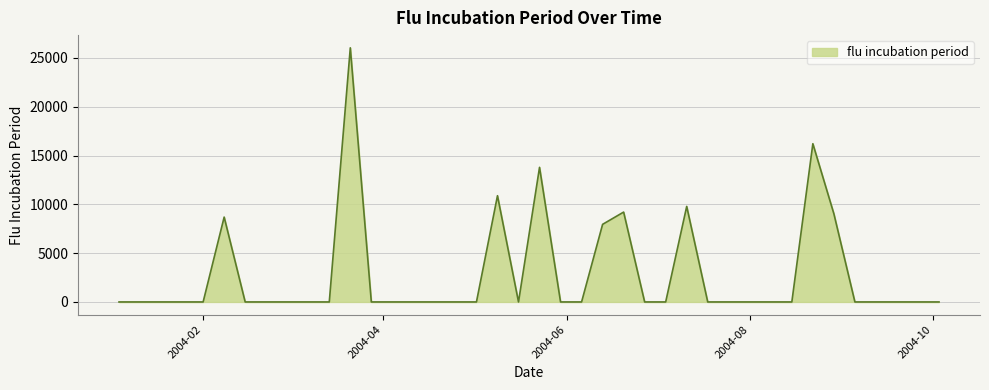

Reading left to right, list all the values displayed in this chart.

0.0	0.0	0.0	0.0	0.0	8692.4	0.0	0.0	0.0	0.0	0.0	26030.7	0.0	0.0	0.0	0.0	0.0	0.0	10882.4	0.0	13787.3	0.0	0.0	7949.6	9205.1	0.0	0.0	9786.5	0.0	0.0	0.0	0.0	0.0	16209.5	9030.2	0.0	0.0	0.0	0.0	0.0